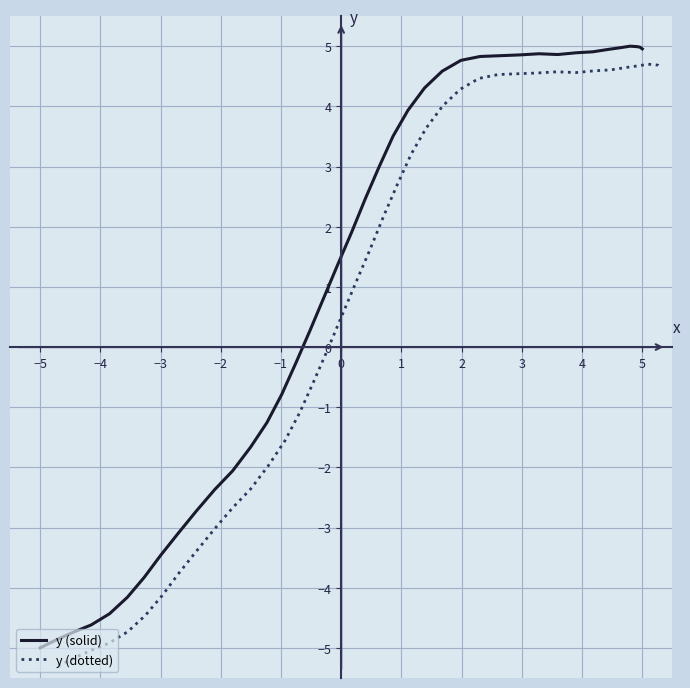

True or false: y (dotted) and y (solid) intersect in this chart.

False